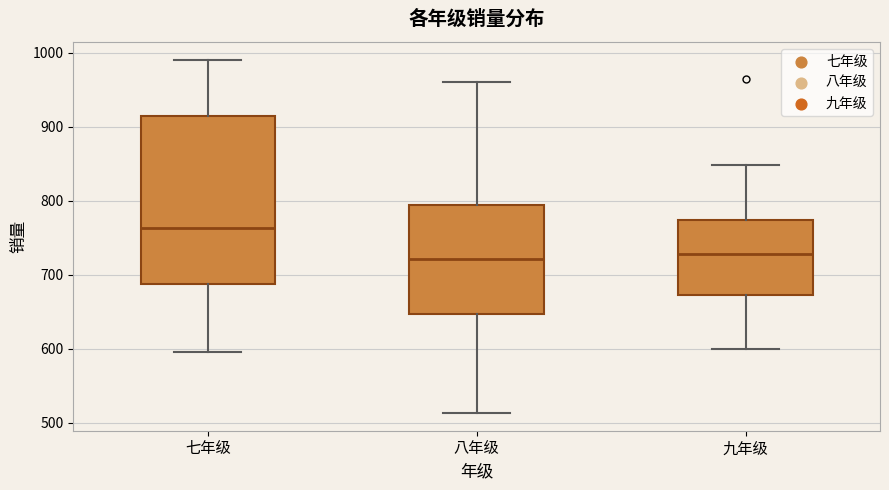

Reading left to right, transcribe this box plot: for each box, give where its median line is, the range the box spans, and where its two whiskers end, as read against the y-axis. The values are not printed on the chart, so give them approximately, as read against the axis.

七年级: median 760, box 690 to 910, whiskers 600 to 990
八年级: median 720, box 650 to 790, whiskers 510 to 960
九年级: median 730, box 670 to 770, whiskers 600 to 850